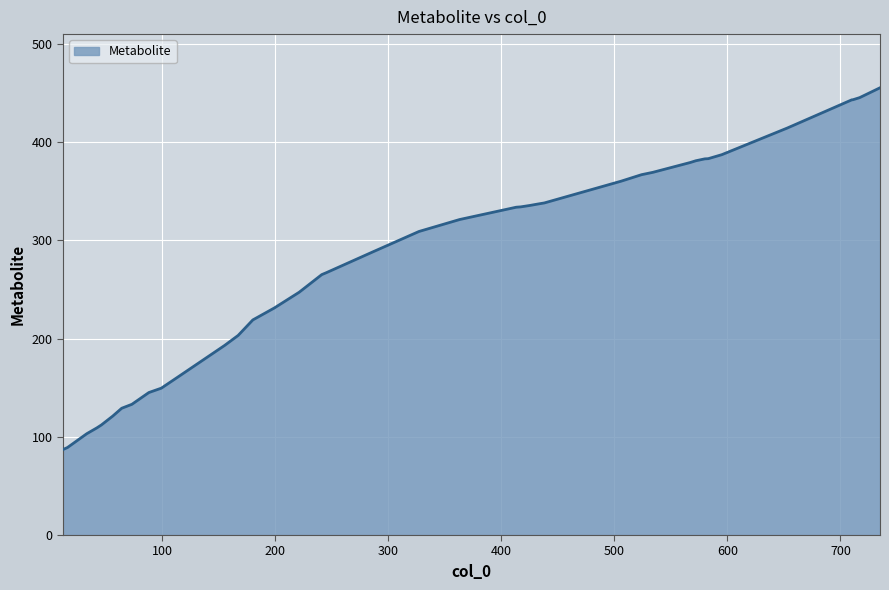

What is the smallest value displayed?

87.0